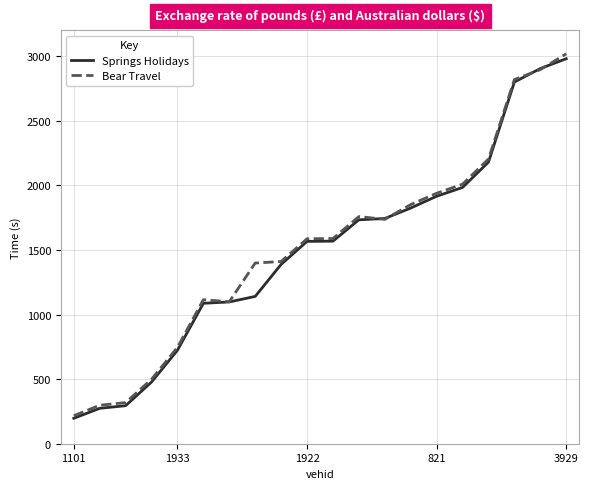

What is the minimum value shown in the chart?

196.9